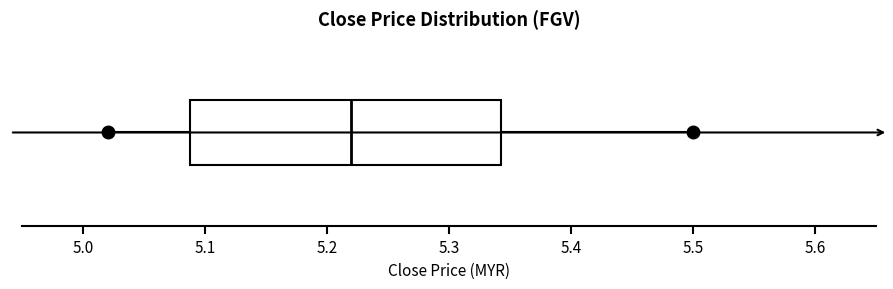

Where is the left edge of the box on the x-axis? The values are not printed on the chart, so give them approximately, as read against the axis.

5.09